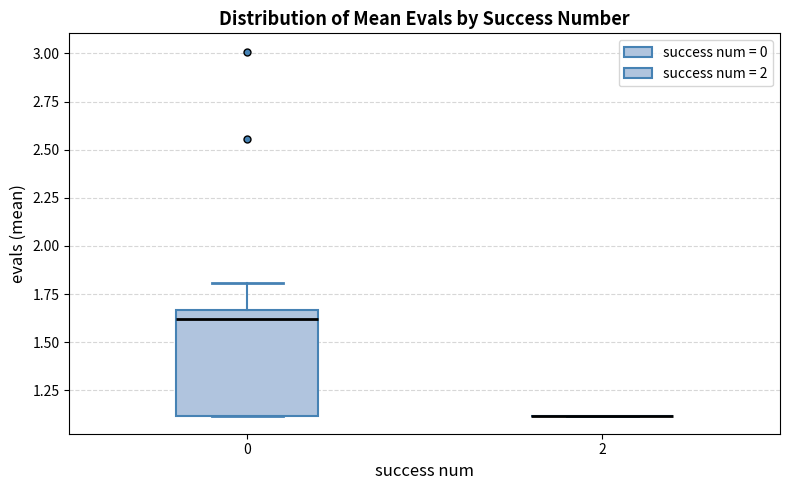

Which box is the tallest, from its lower edge to its upper edge?

0